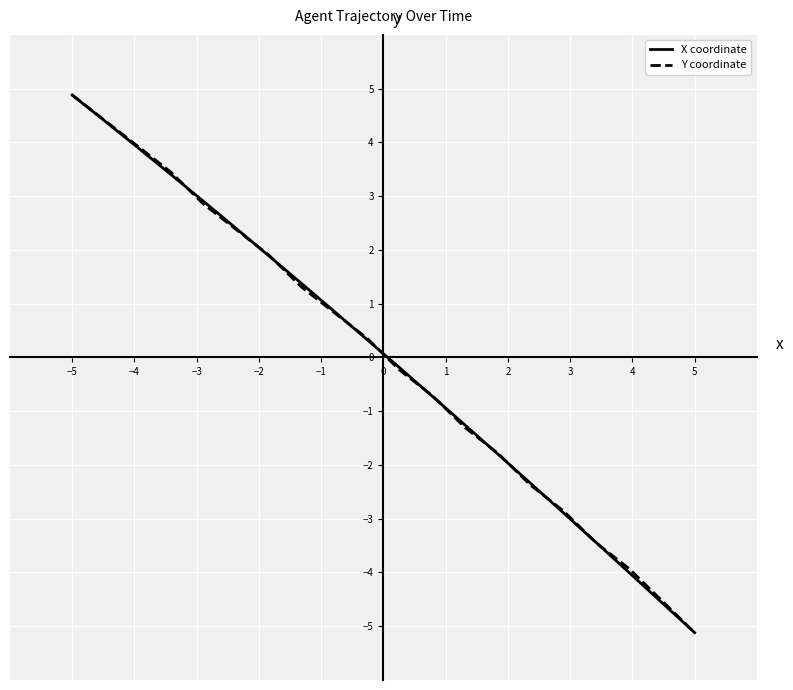

What is the minimum value for Y coordinate?

-5.1